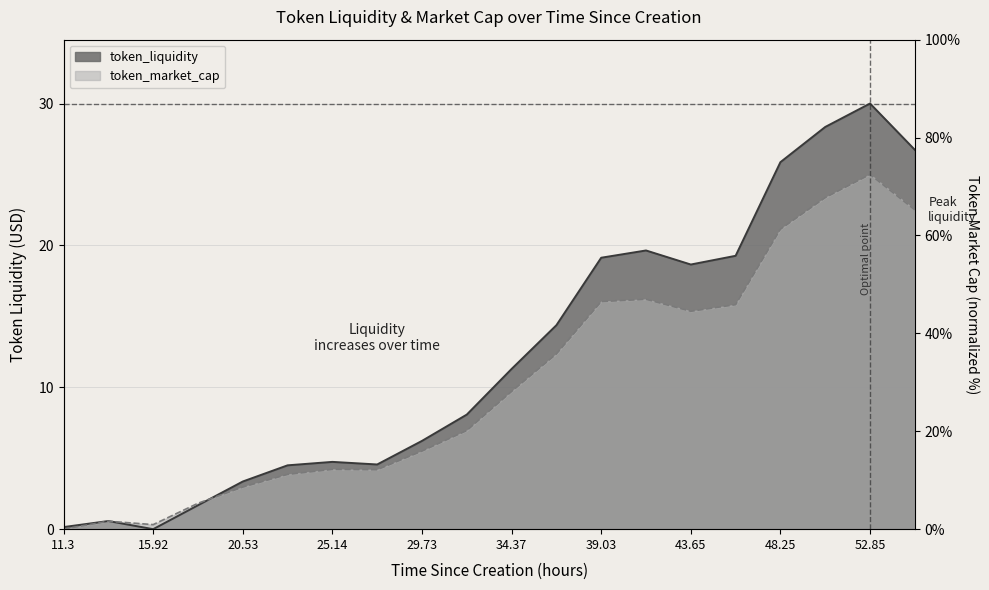

What is the sum of all token_liquidity values?

247.2